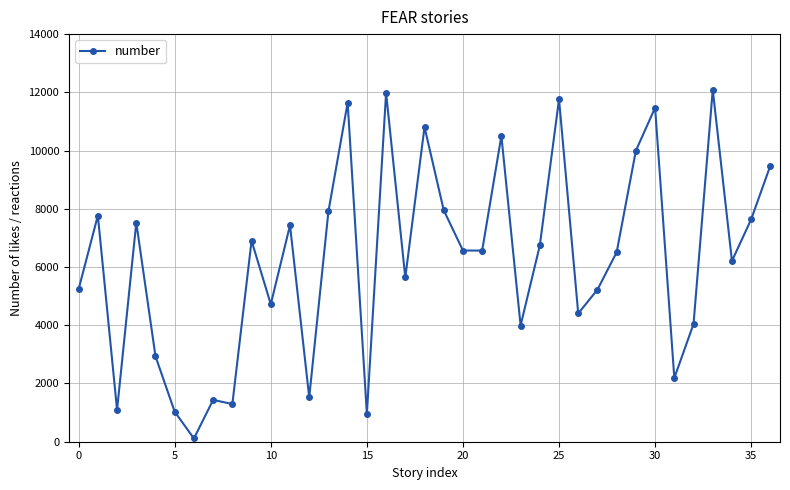

How many interior local peaks (higher than both neighbors) does the data have?

12